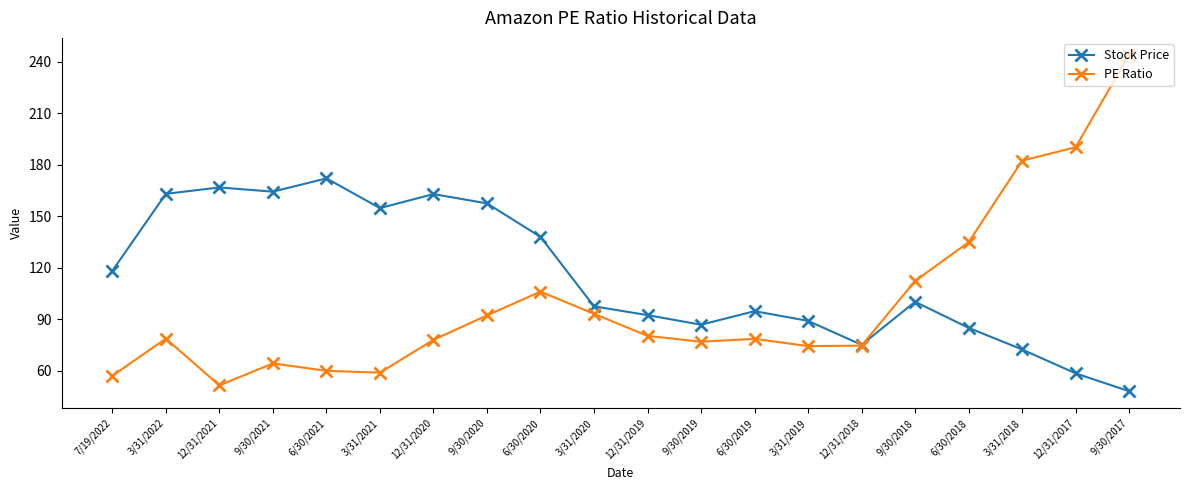

Does the chart display data point markers on the line(s)?

Yes